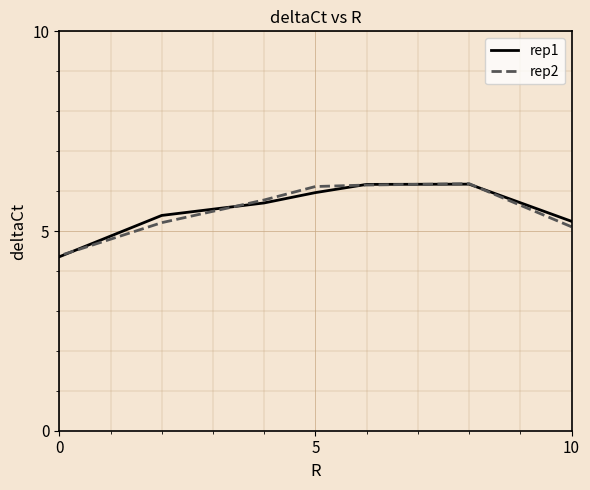

Which series has the largest total across all categories?

rep1